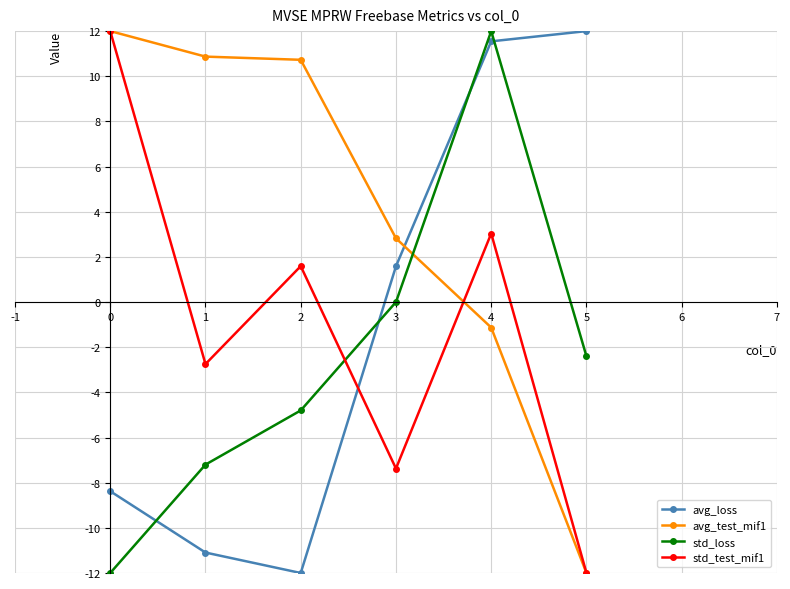

Reading left to right, list all the values displayed in this chart.

avg_loss: -8.4	-11.1	-12.0	1.6	11.5	12.0
avg_test_mif1: 12.0	10.9	10.7	2.8	-1.1	-12.0
std_loss: -12.0	-7.2	-4.8	0.0	12.0	-2.4
std_test_mif1: 12.0	-2.7	1.6	-7.4	3.0	-12.0